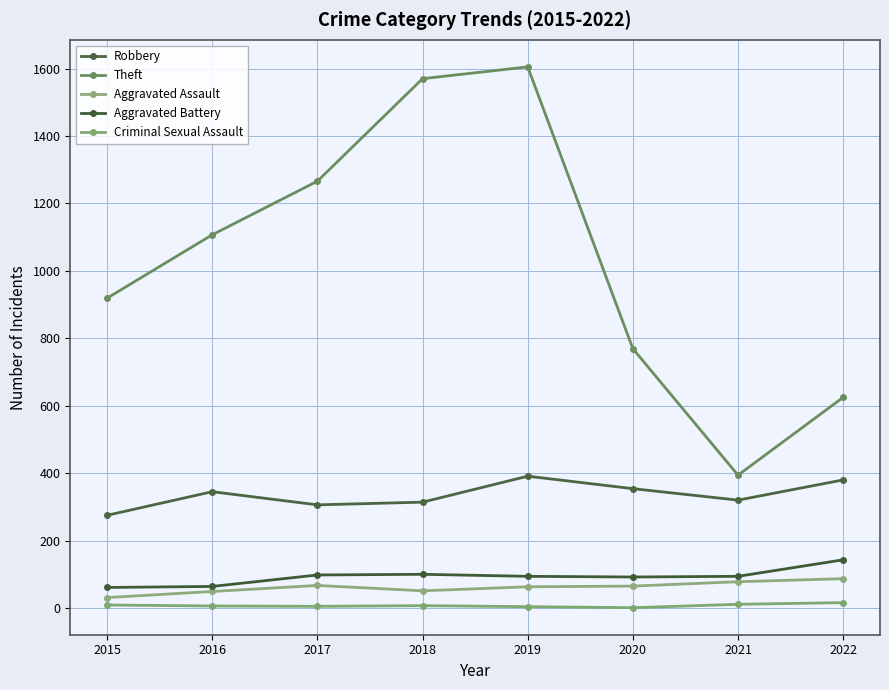

Read the Aggravated Battery value at 2022, to the nearest 10.

140